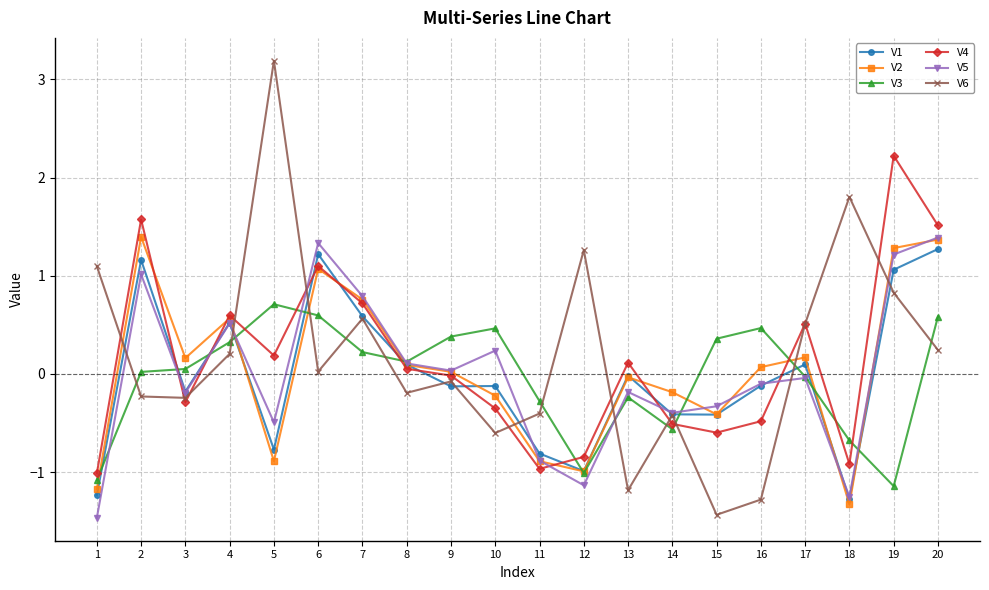

Does the chart display data point markers on the line(s)?

Yes